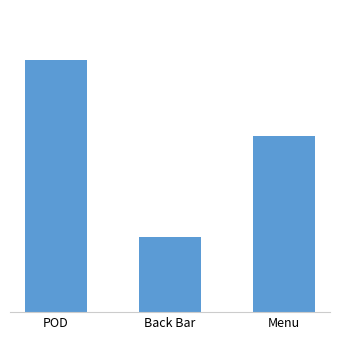

Are the bars horizontal?

No